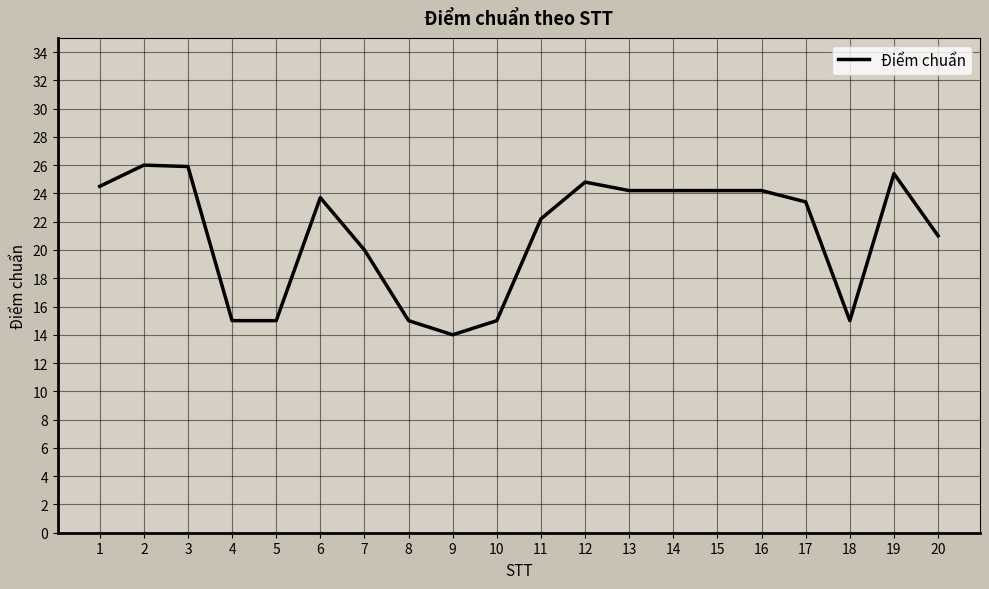

What is the difference between the maximum and minimum values?

12.0